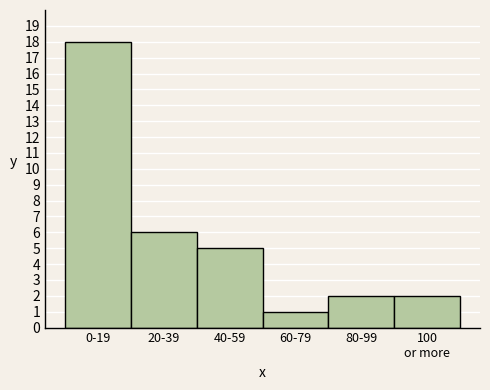

Reading right to left, extract all data points from this chart.

2	2	1	5	6	18